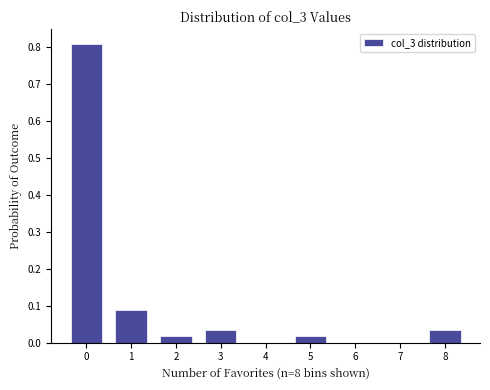

What is the sum of all values?

1.0